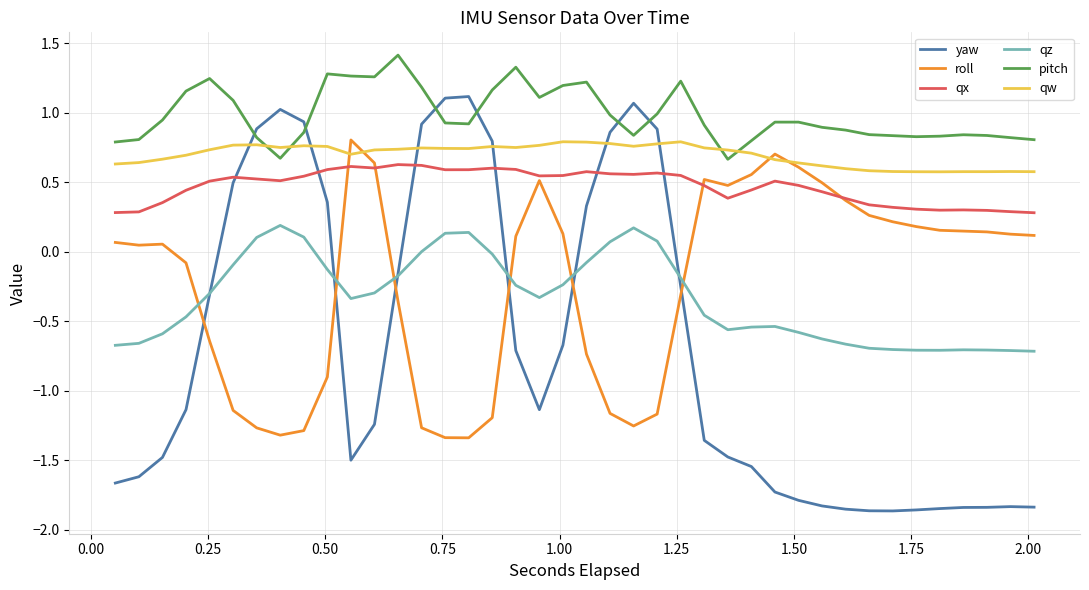

What is the sum of all roll values?

-9.3